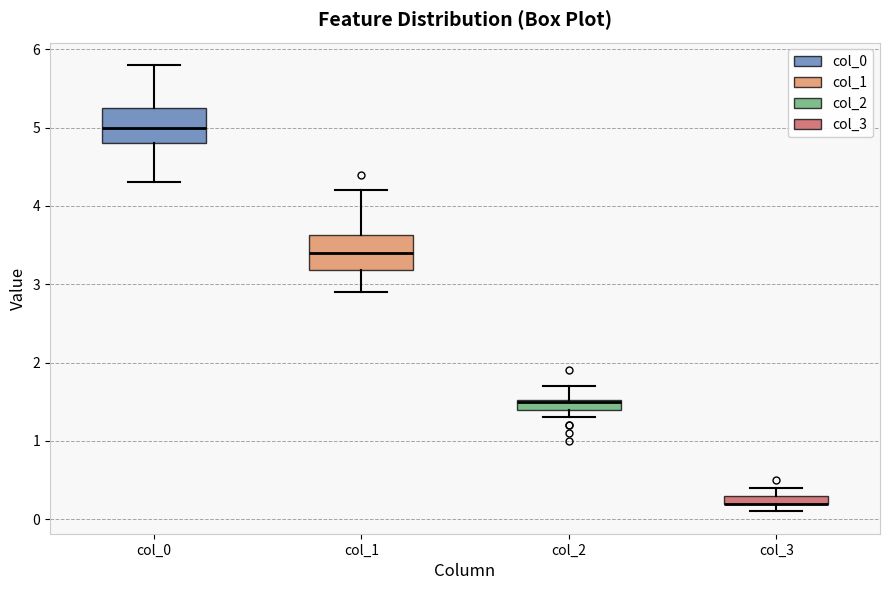

Where does the upper whisker of the box for col_3 end on the y-axis? The values are not printed on the chart, so give them approximately, as read against the axis.

0.4